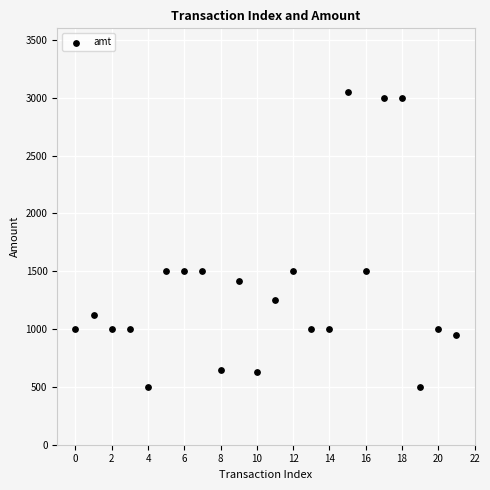

What is the range of Y values (max minus min)?

2551